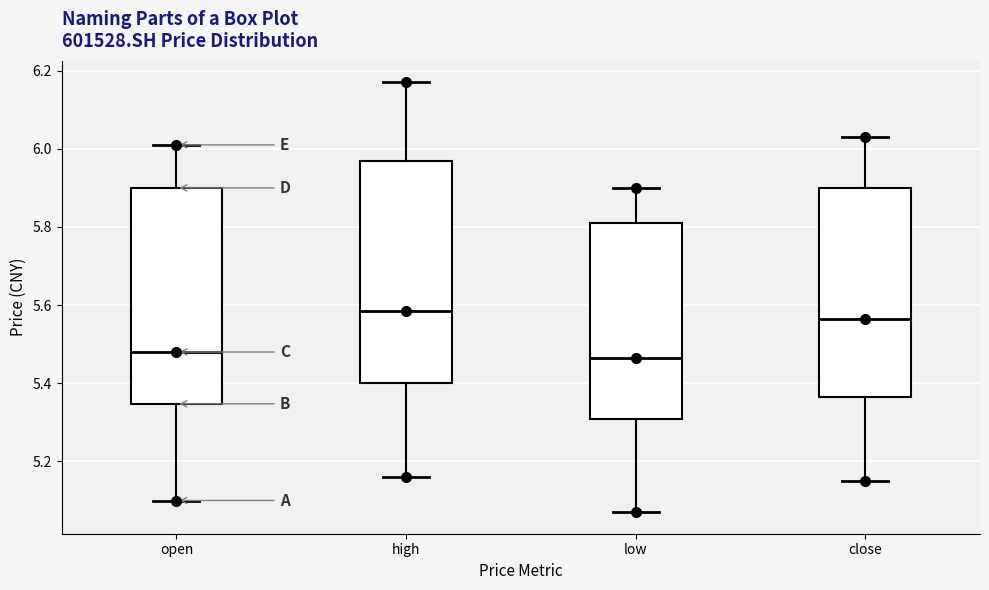

Which box has the highest median line?

high